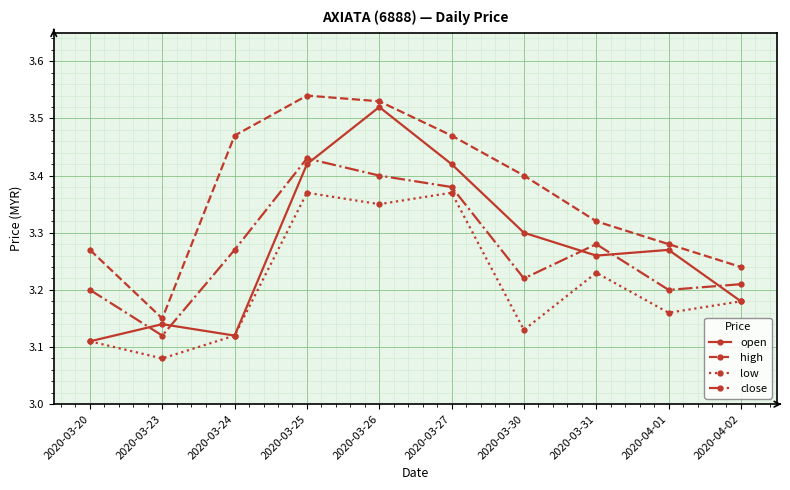

Which category has the lowest value in the low series?

2020-03-23